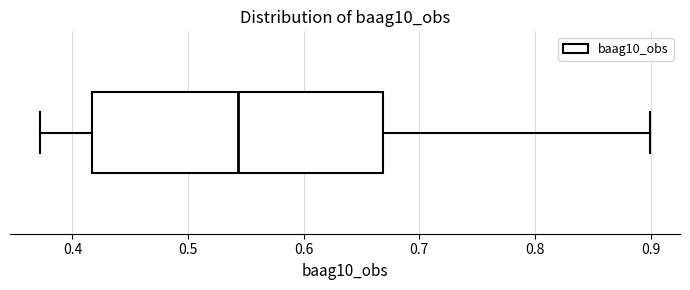

Where does the median line of the box sit on the x-axis? The values are not printed on the chart, so give them approximately, as read against the axis.

0.54